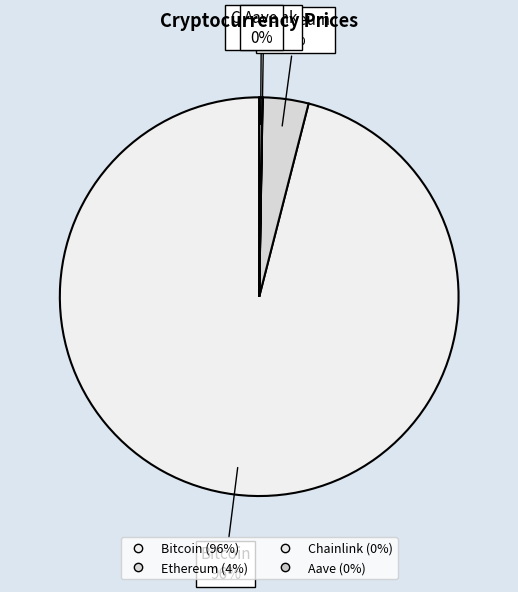

Which slice is the largest?

Bitcoin